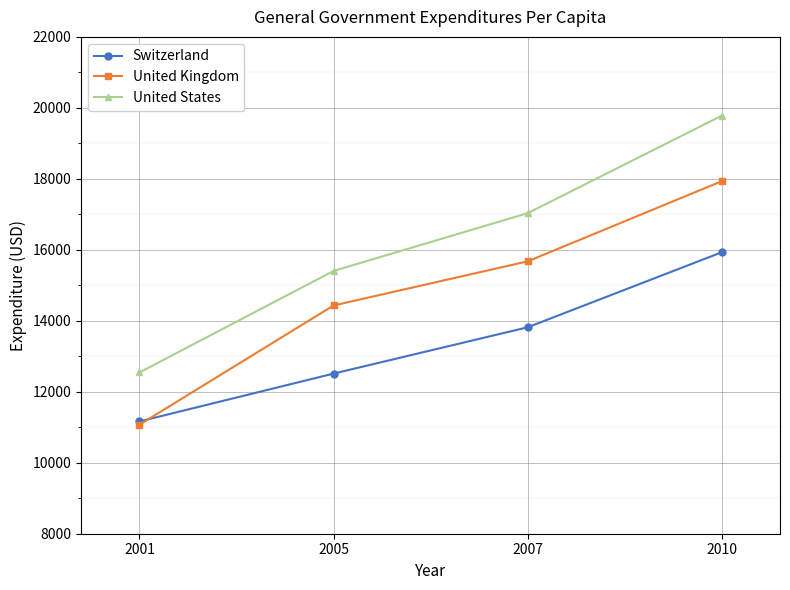

What is the minimum value shown in the chart?

11073